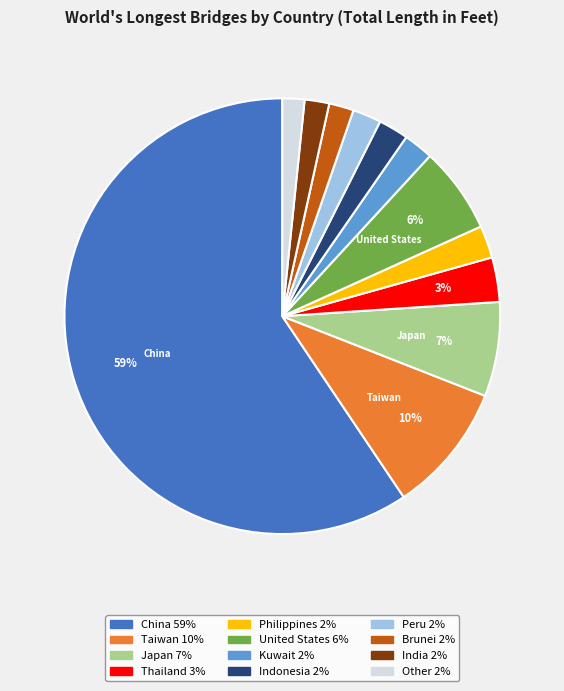

Which slice is the largest?

China